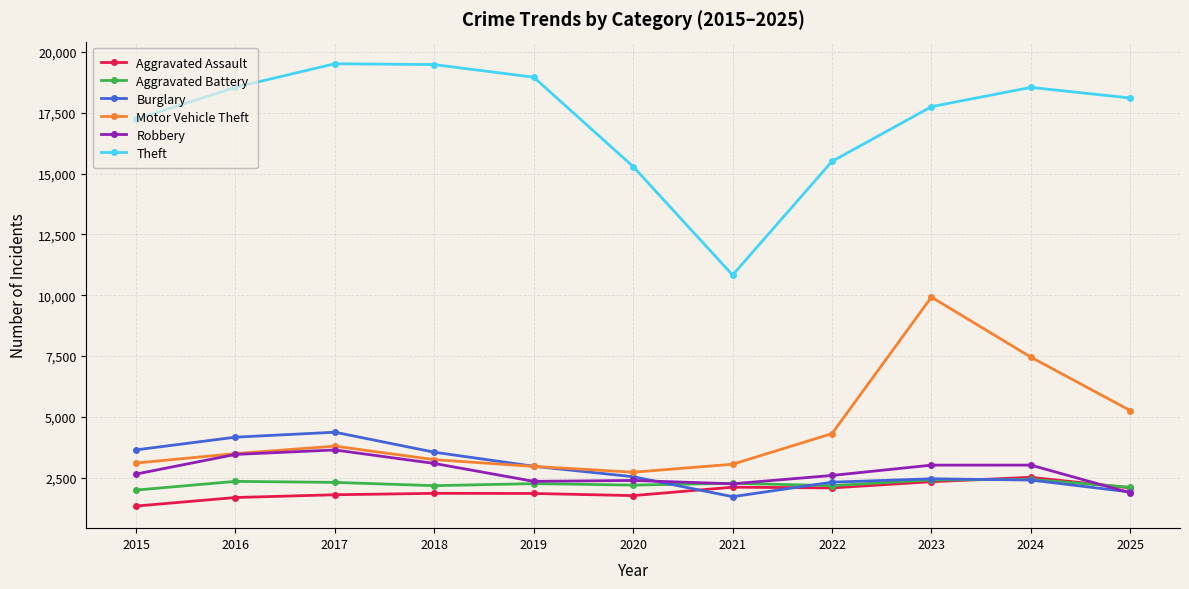

Is it true that Theft equals 28885 at 2023?

False